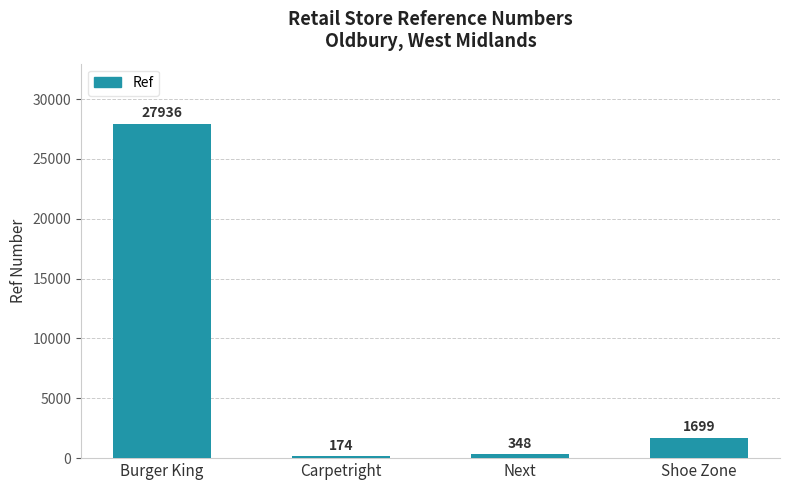

How many bars are there in total?

4